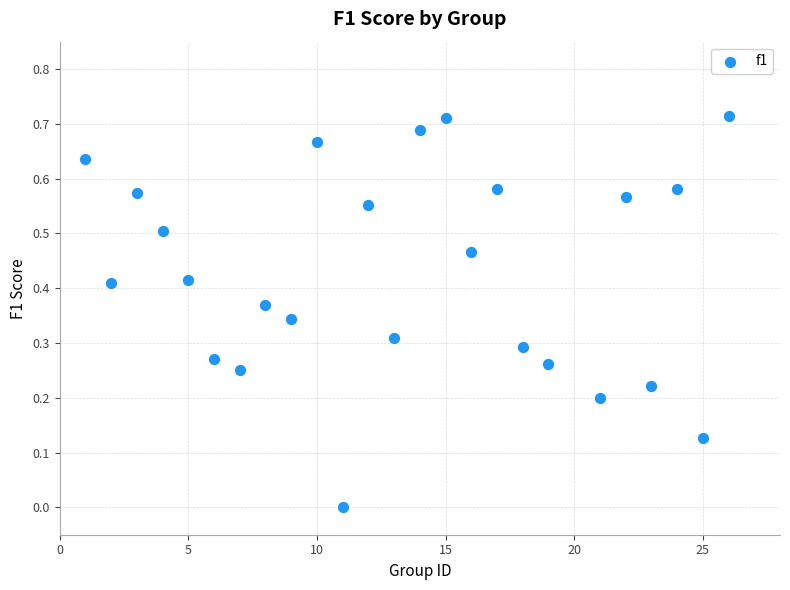

What is the range of X values (max minus min)?

25.0